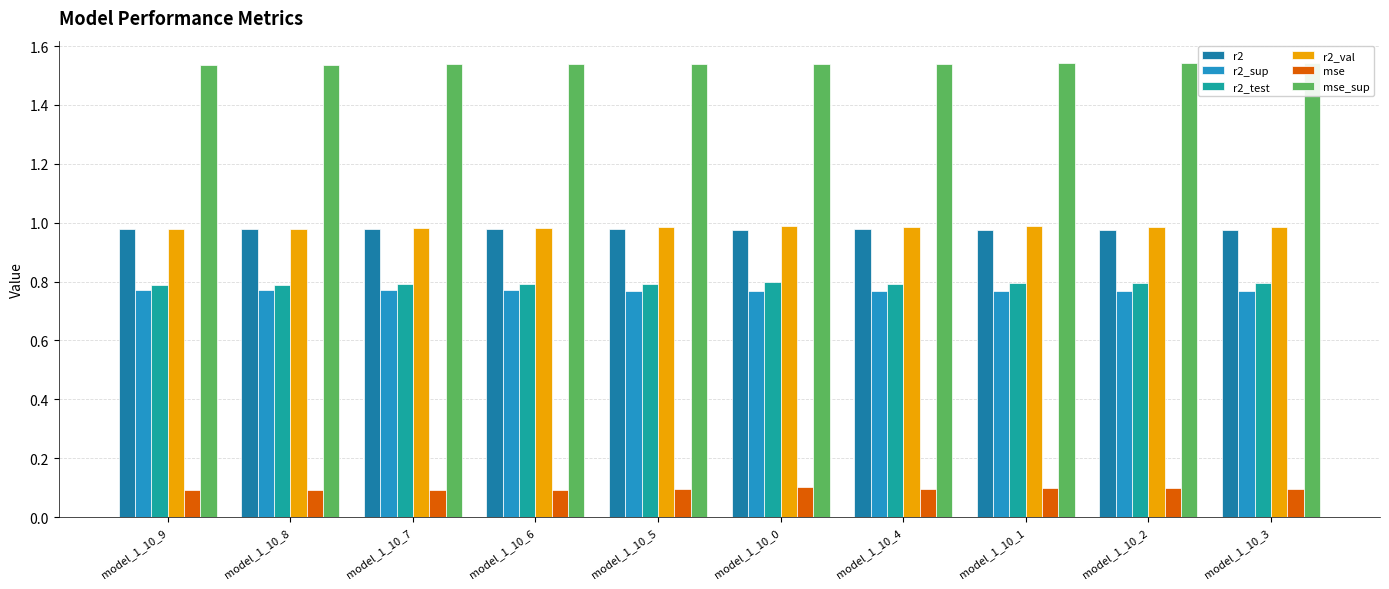

At which label does r2_test reach its peak?

model_1_10_0